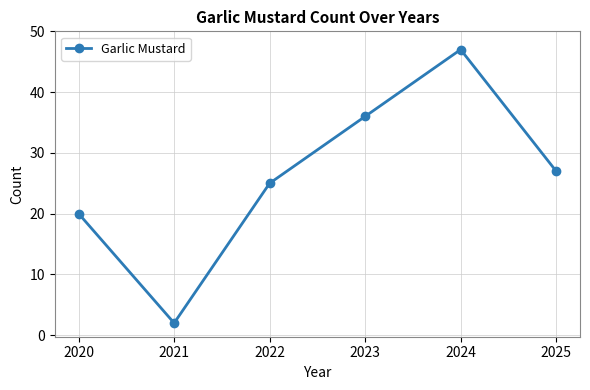

How many lines are shown in the chart?

1